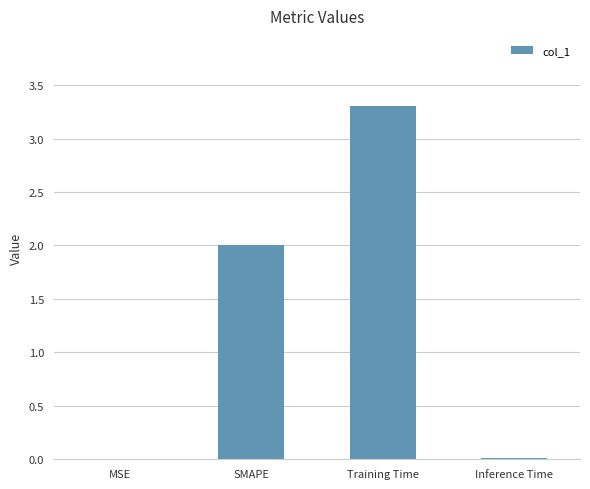

At which category does the chart reach its peak across all series?

Training Time